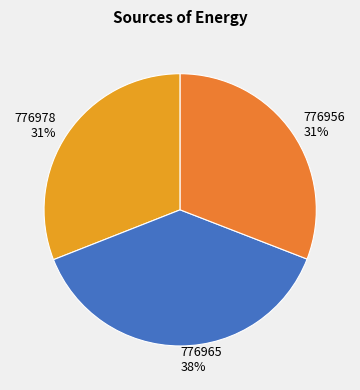

Is there any slice that represents more than half of the pie?

No